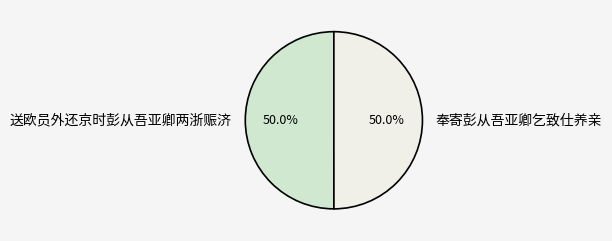

Is the sum of 奉寄彭从吾亚卿乞致仕养亲 and 送欧员外还京时彭从吾亚卿两浙赈济 greater than half?

Yes